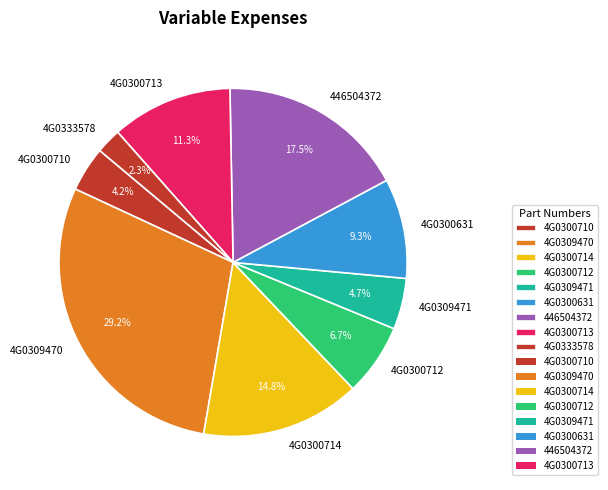

Rank the categories by value from lowest to highest.

4G0333578, 4G0300710, 4G0309471, 4G0300712, 4G0300631, 4G0300713, 4G0300714, 446504372, 4G0309470